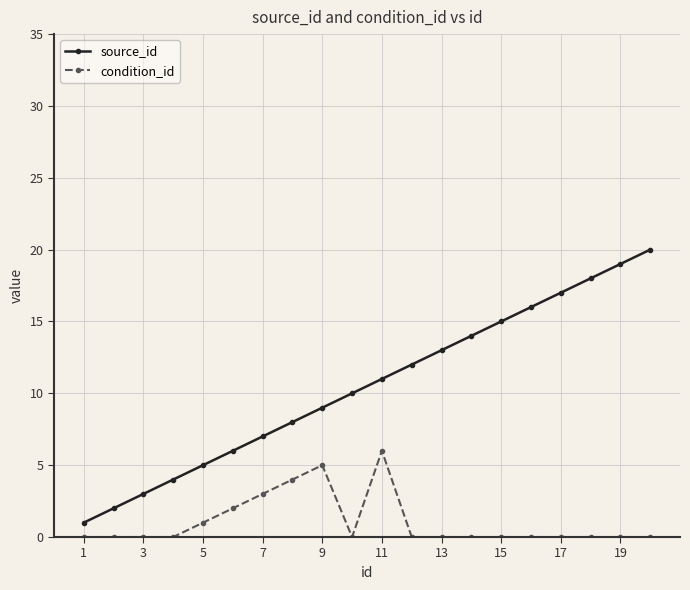

What is the greatest value displayed?

20